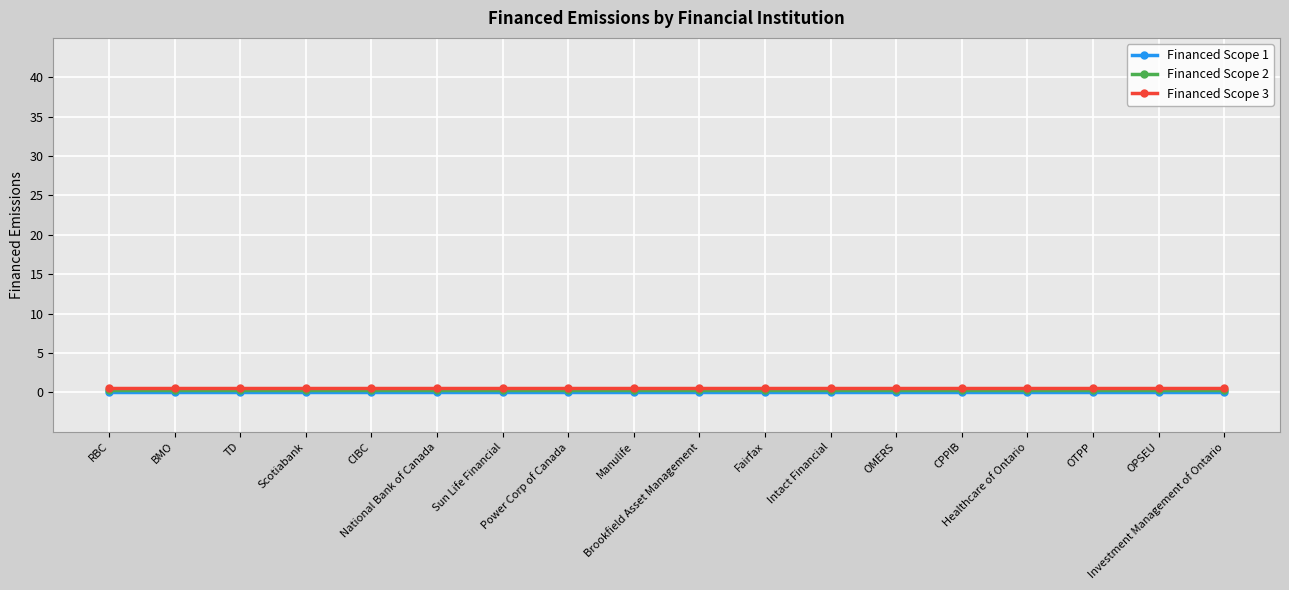

What value does the Financed Scope 2 series have at Intact Financial?

0.3